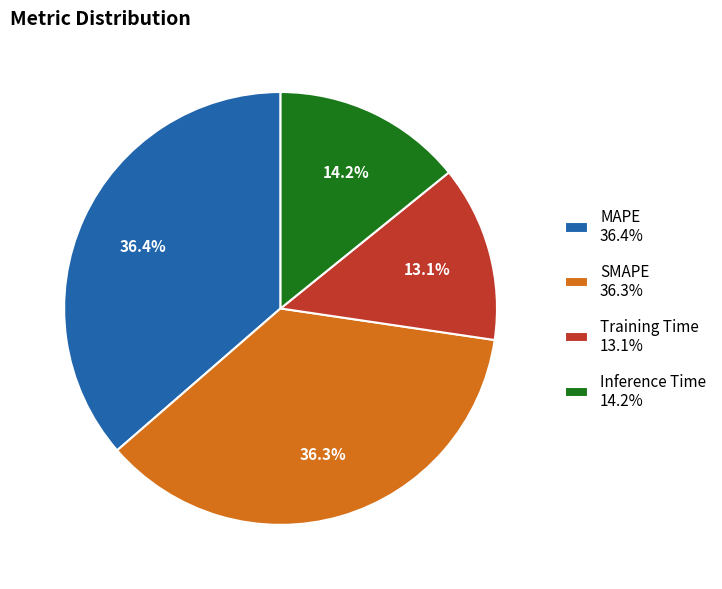

Does MAPE represent more than half of the total?

No